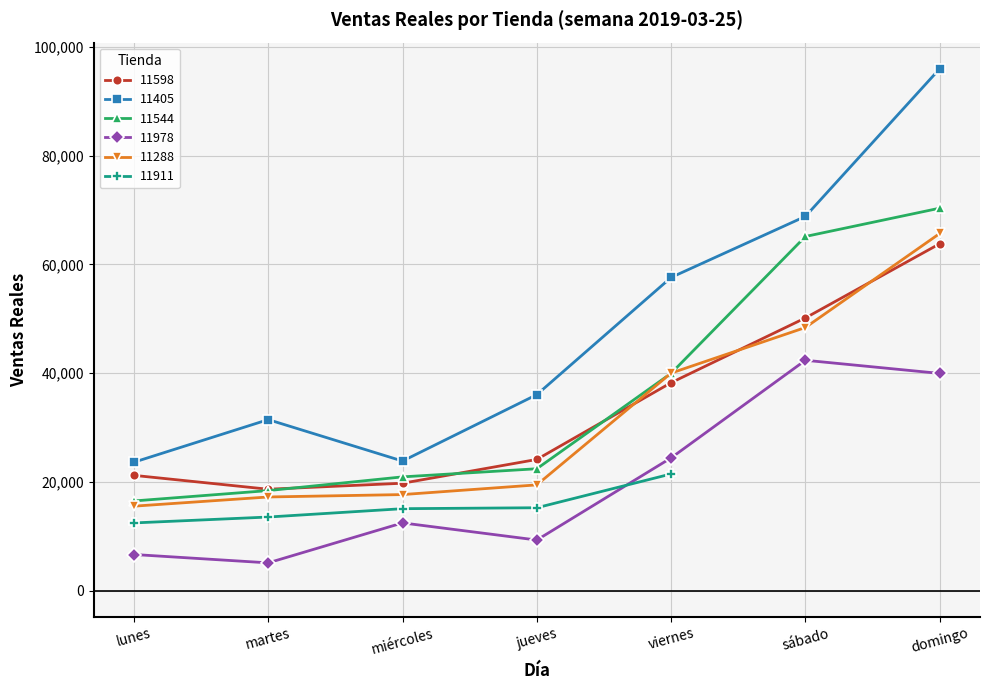

True or false: 11544 and 11978 cross at least once.

False